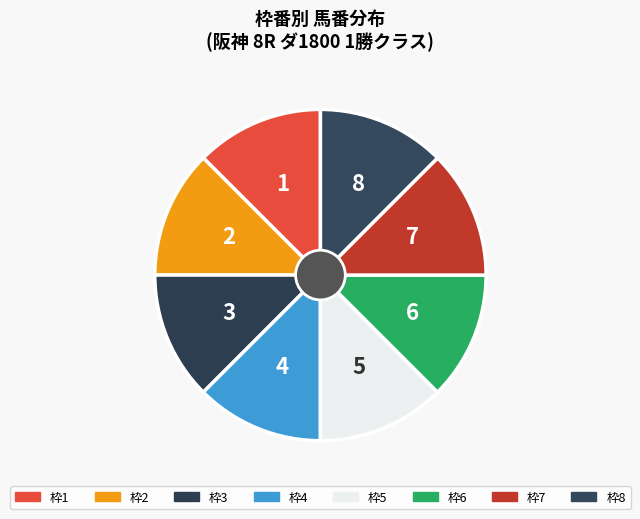

How many slices are in this pie chart?

8